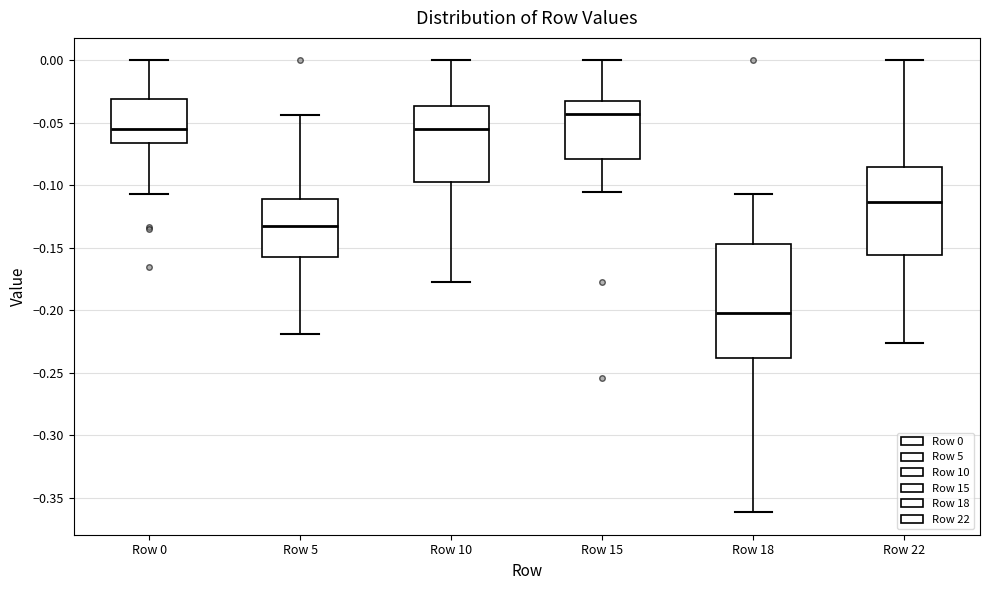

Reading left to right, transcribe this box plot: for each box, give where its median line is, the range the box spans, and where its two whiskers end, as read against the y-axis. The values are not printed on the chart, so give them approximately, as read against the axis.

Row 0: median -0.055, box -0.065 to -0.030, whiskers -0.105 to 0.000
Row 5: median -0.130, box -0.160 to -0.110, whiskers -0.220 to -0.045
Row 10: median -0.055, box -0.100 to -0.035, whiskers -0.175 to 0.000
Row 15: median -0.045, box -0.080 to -0.035, whiskers -0.105 to 0.000
Row 18: median -0.200, box -0.240 to -0.145, whiskers -0.360 to -0.105
Row 22: median -0.115, box -0.155 to -0.085, whiskers -0.225 to 0.000